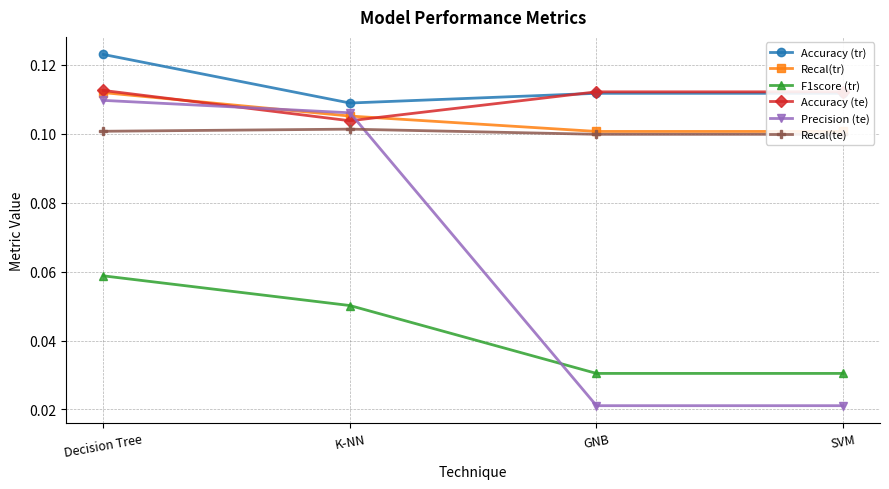

True or false: Accuracy (te) has more than 0 interior local peaks.

False